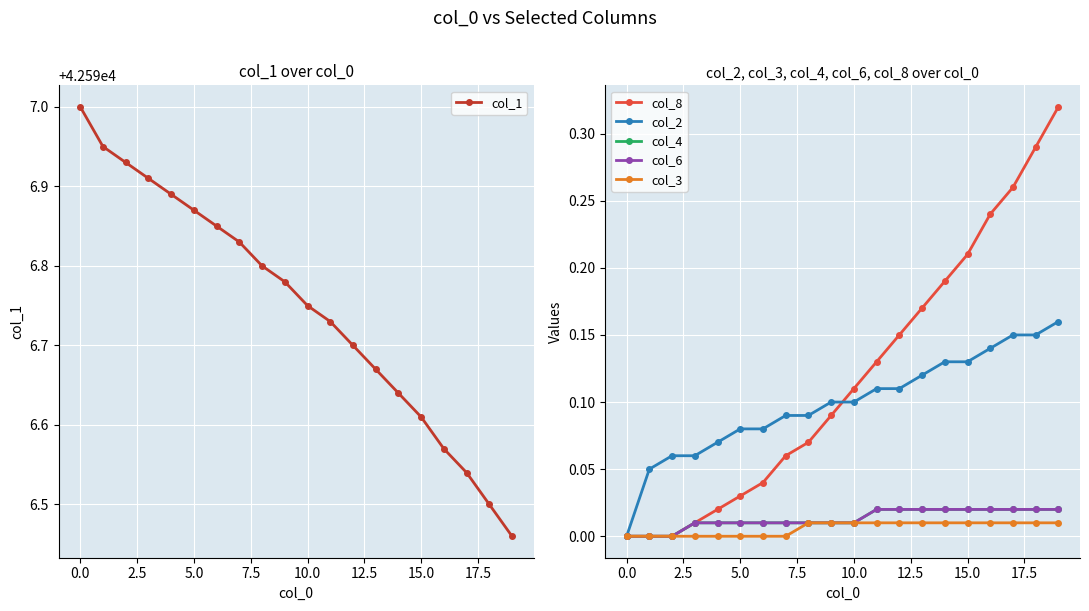

At how many categories does at least one series exceed 28756?

20